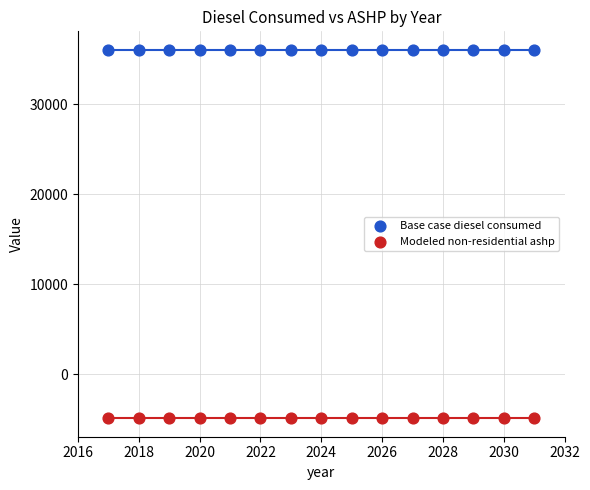

Which series reaches the maximum Y coordinate?

Base case diesel consumed